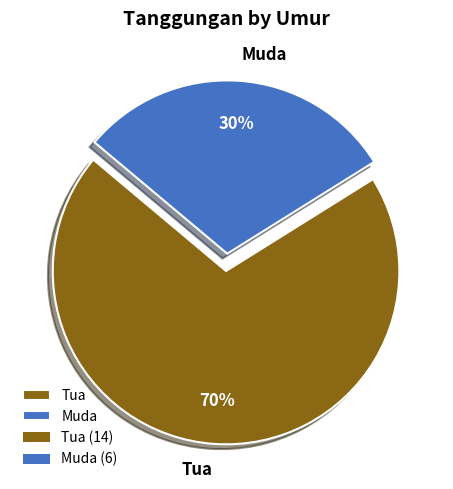

How many slices are in this pie chart?

2